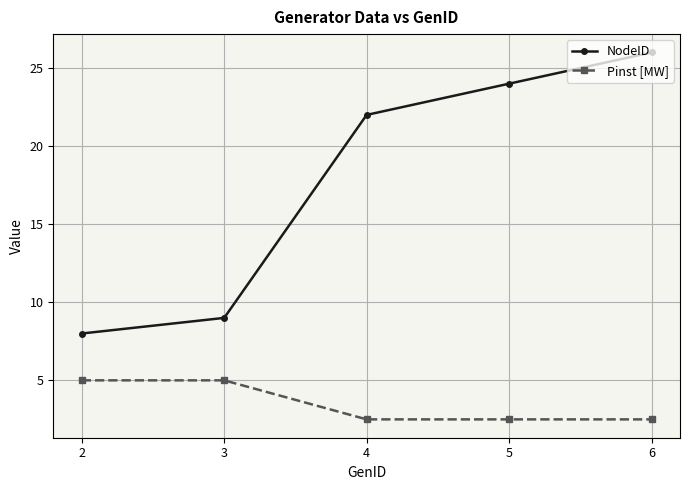

What are all the series names shown in the legend?

NodeID, Pinst [MW]